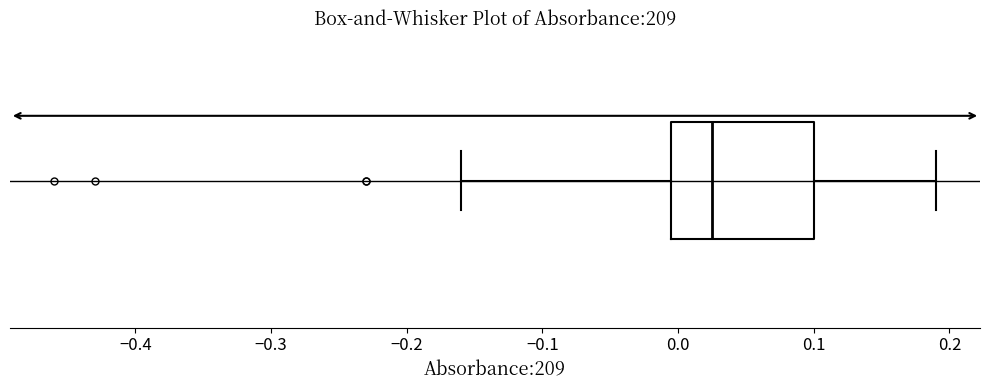

Transcribe this box plot: give where the median line is, the range the box spans, and where the two whiskers end, as read against the x-axis. The values are not printed on the chart, so give them approximately, as read against the axis.

median 0.03, box 0.00 to 0.10, whiskers -0.16 to 0.19